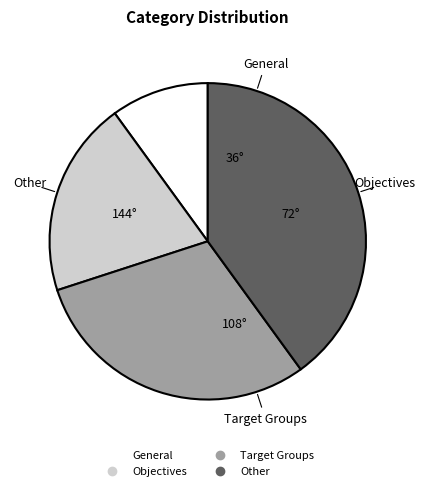

Is there a majority slice in this chart?

No